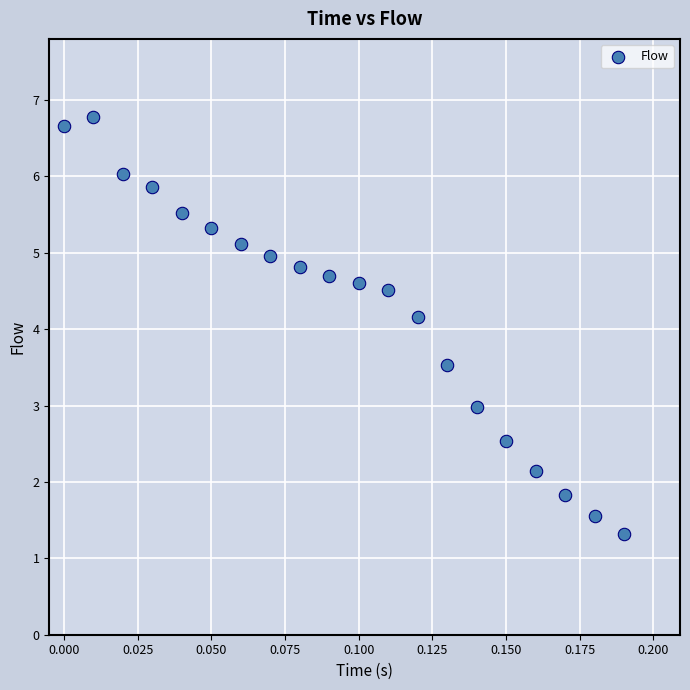

What is the range of Y values (max minus min)?

5.5